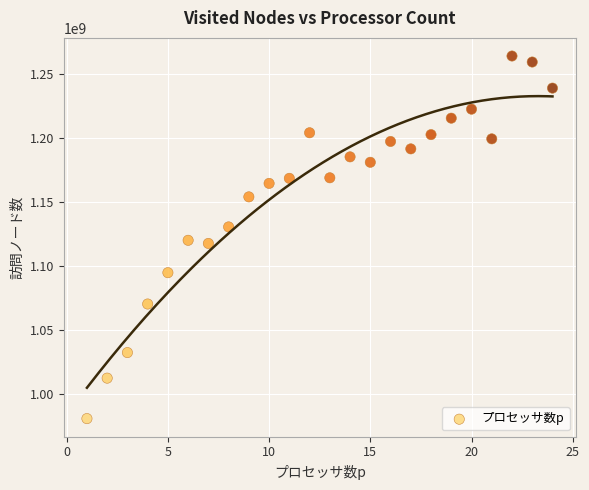

What is the range of Y values (max minus min)?

283160669